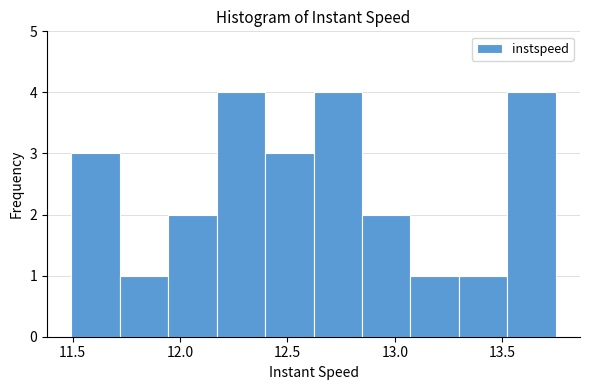

Reading left to right, transcribe this chart: for each bar, give the range it covers on the x-axis and its height. Neither the bar edges nor the heights are printed on the chart, so give them approximately, as read against the axes.

11.50 to 11.70: 3
11.70 to 11.95: 1
11.95 to 12.15: 2
12.15 to 12.40: 4
12.40 to 12.60: 3
12.60 to 12.85: 4
12.85 to 13.05: 2
13.05 to 13.30: 1
13.30 to 13.50: 1
13.50 to 13.75: 4